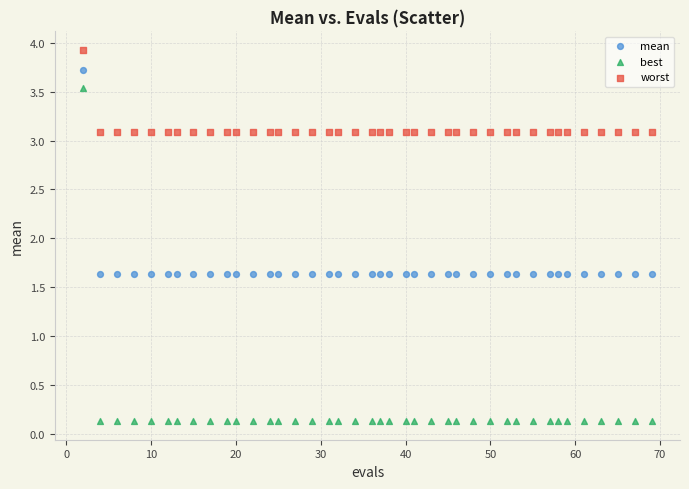

What are all the series names shown in the legend?

mean, best, worst